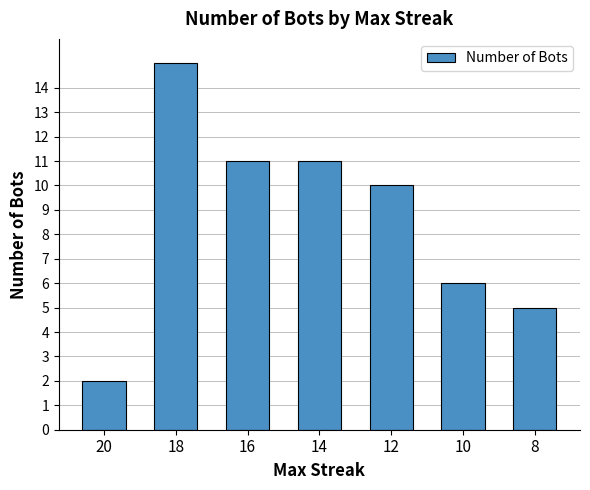

Which has a higher value, 20 or 10?

10